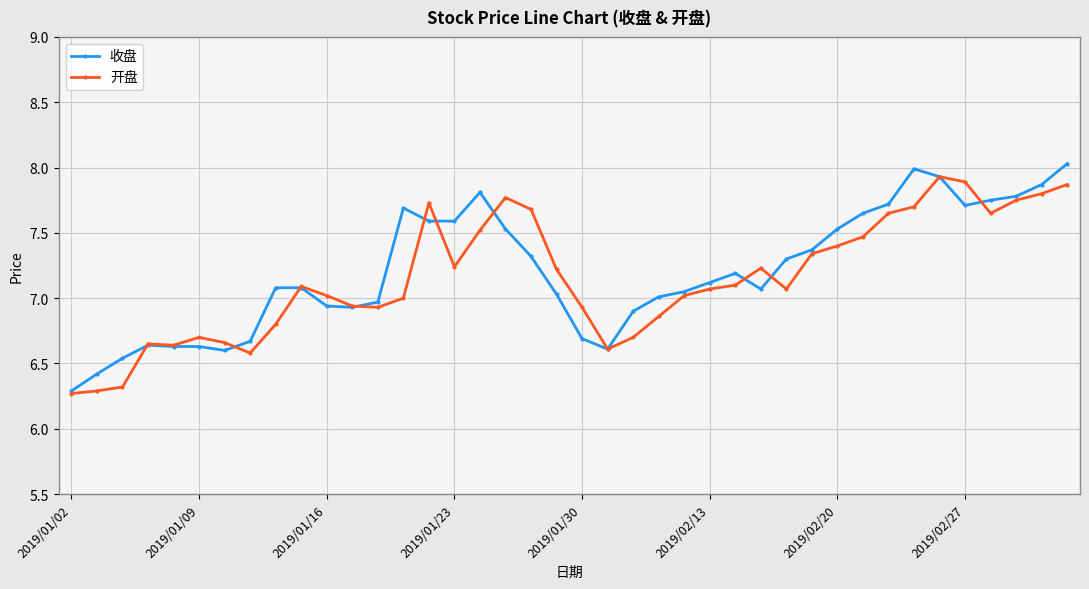

What is the maximum value for 开盘?

7.9